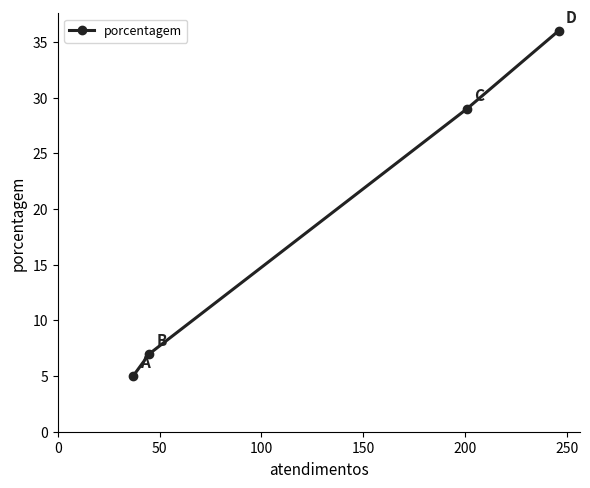

What is the value of the 3rd point from the left?

29